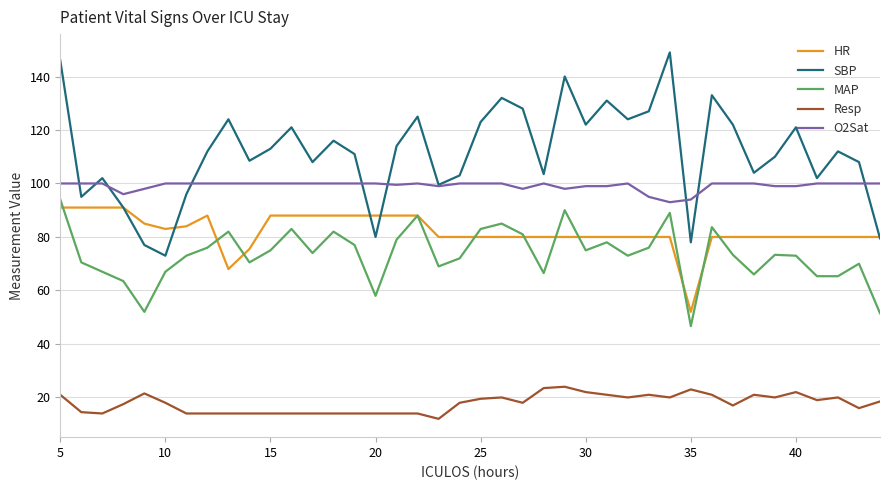

True or false: HR and Resp intersect in this chart.

False